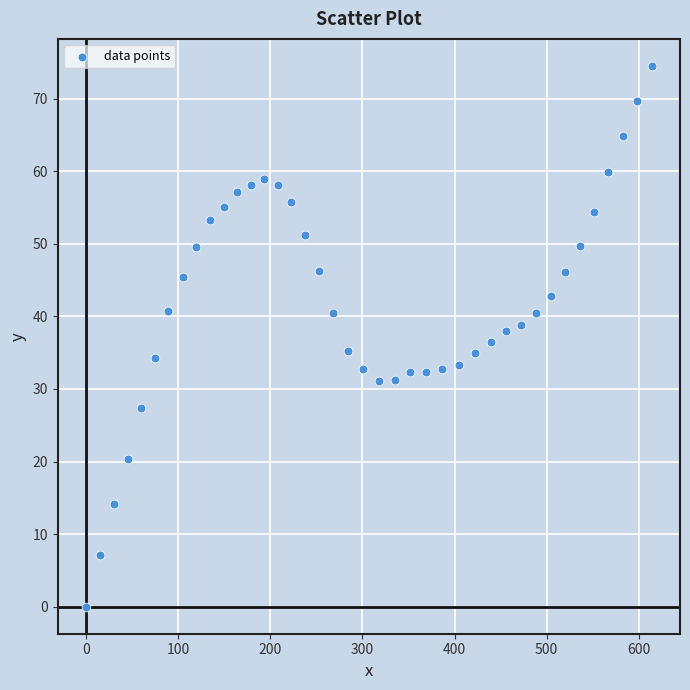

What is the range of X values (max minus min)?

614.1